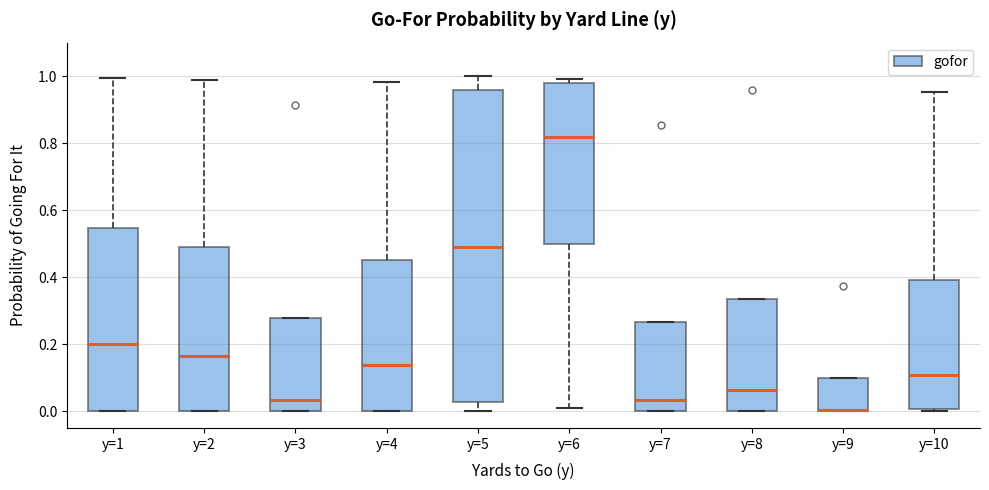

Where does the upper whisker of the box for y=5 end on the y-axis? The values are not printed on the chart, so give them approximately, as read against the axis.

1.00